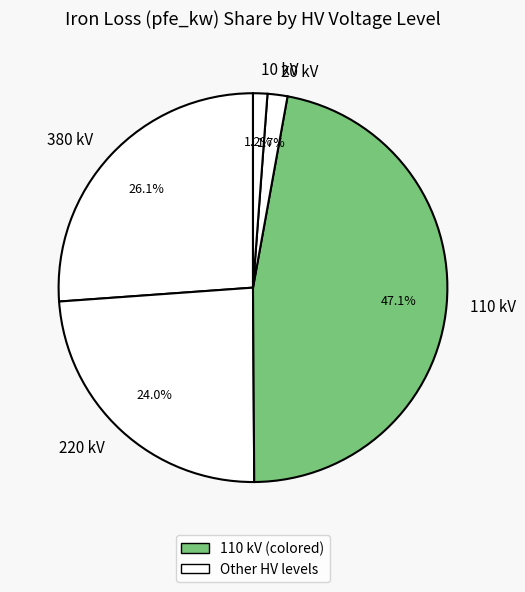

How much of the chart is everything except 220 kV?

76.0%